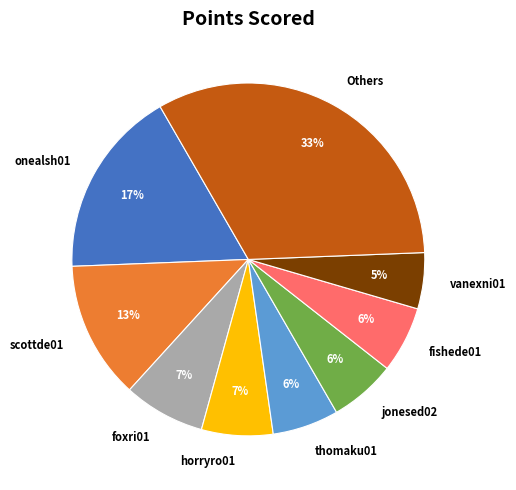

Approximately how many times larger is the value at thomaku01 compared to jonesed02?

1.0